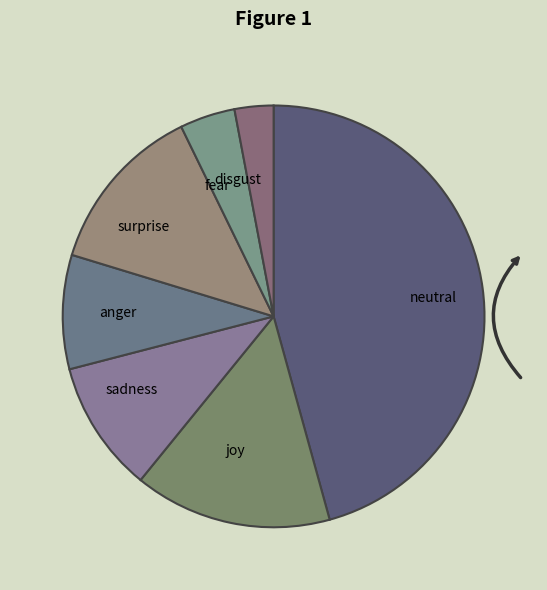

Rank the categories by value from highest to lowest.

neutral, joy, surprise, sadness, anger, fear, disgust